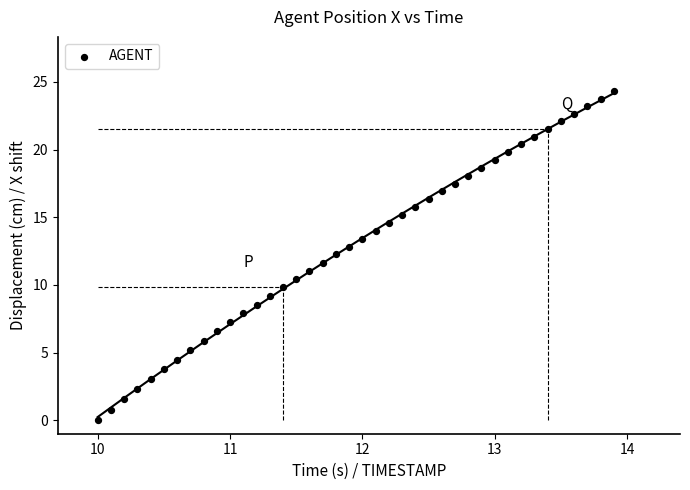

What is the range of X values (max minus min)?

3.9